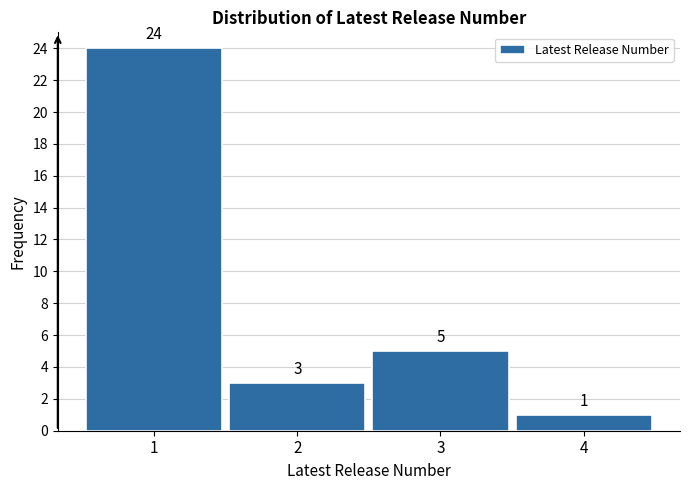

Reading left to right, list every bar in this chart as the range it spans on the x-axis followed by its height.

0.5 to 1.5: 24
1.5 to 2.5: 3
2.5 to 3.5: 5
3.5 to 4.5: 1